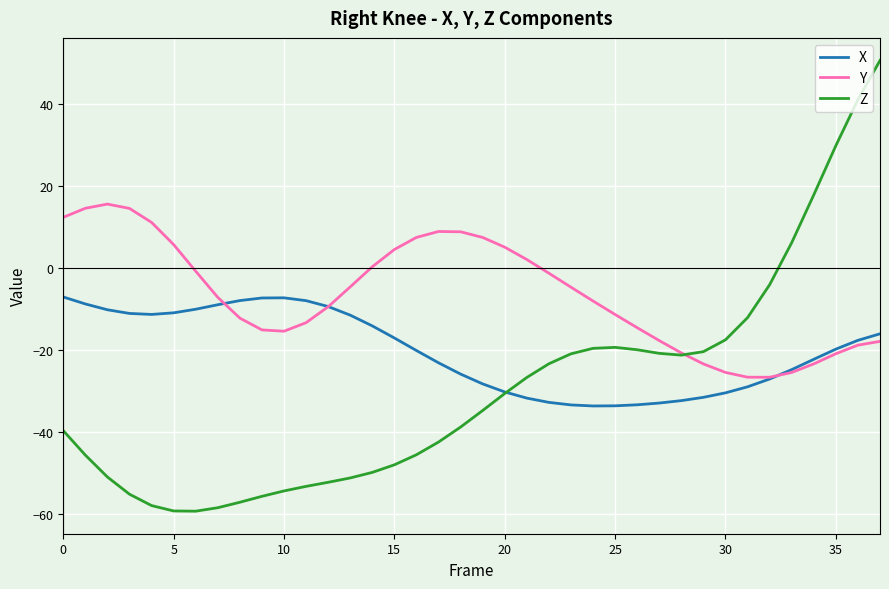

Which series has the largest range (max minus min)?

Z